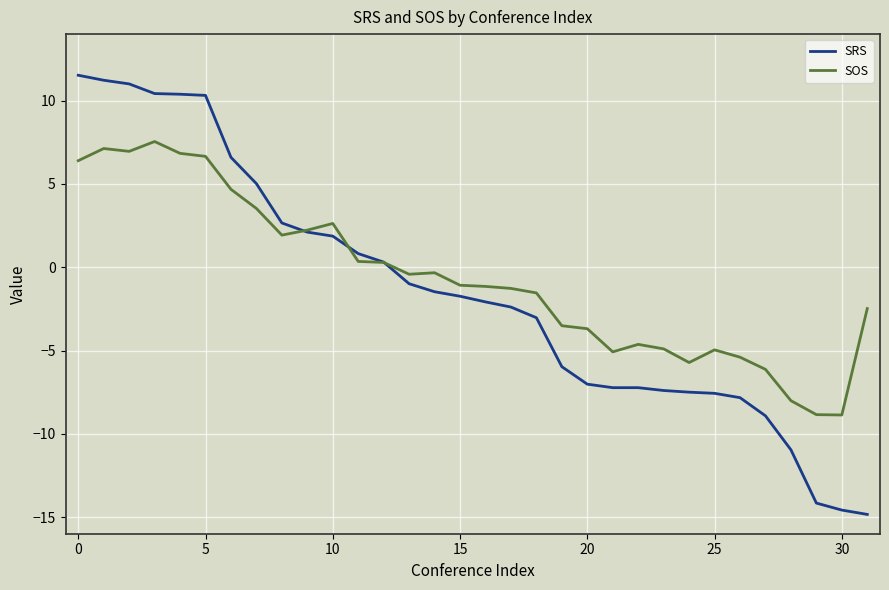

Rank the series by their maximum value, from lowest to highest.

SOS, SRS